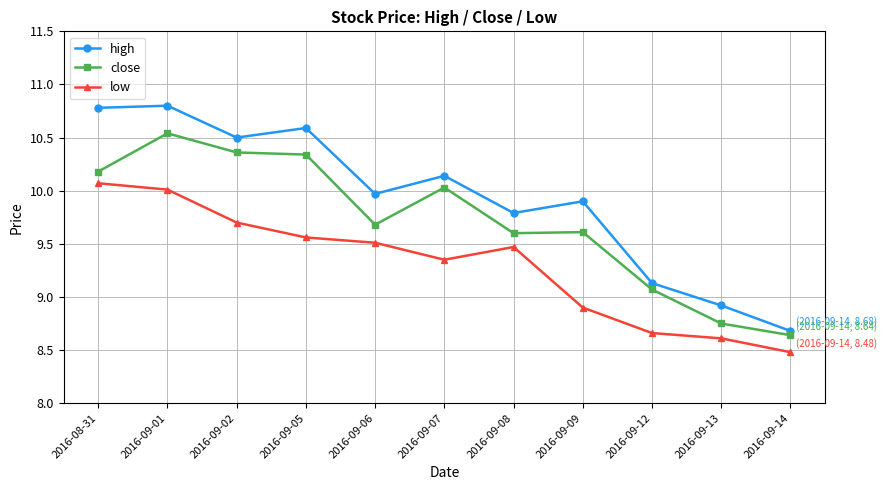

True or false: high has a value of 3.7 at 2016-09-14.

False